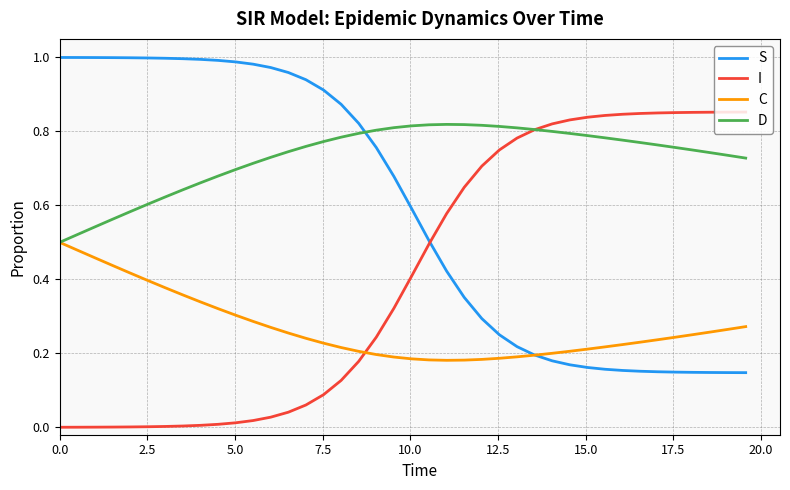

Which series has the largest total across all categories?

D